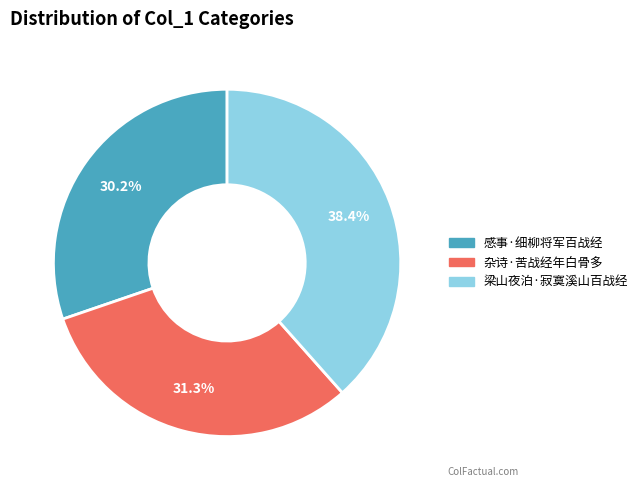

To the nearest percent, what is the combined percentage of 感事·细柳将军百战经 and 杂诗·苦战经年白骨多?

62%